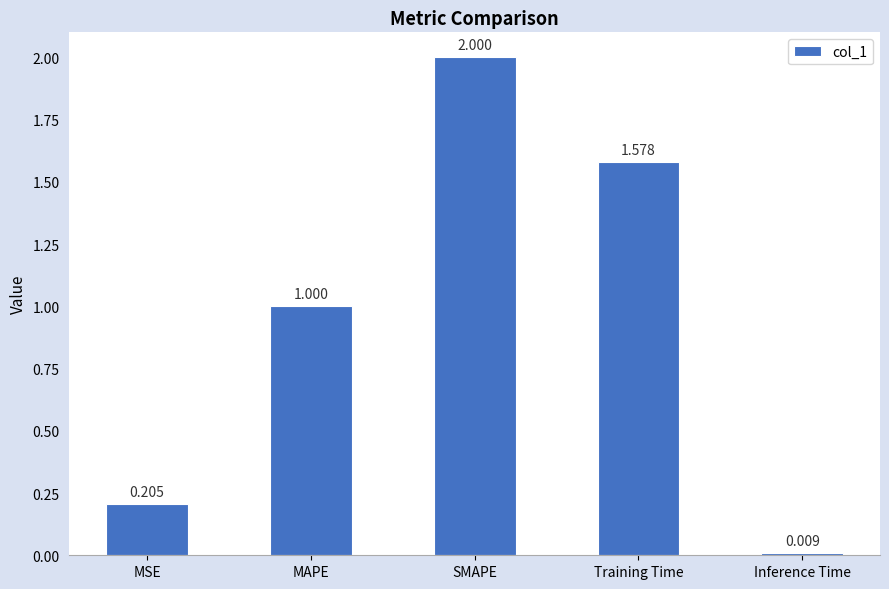

What is the difference between the maximum and minimum values?

2.0